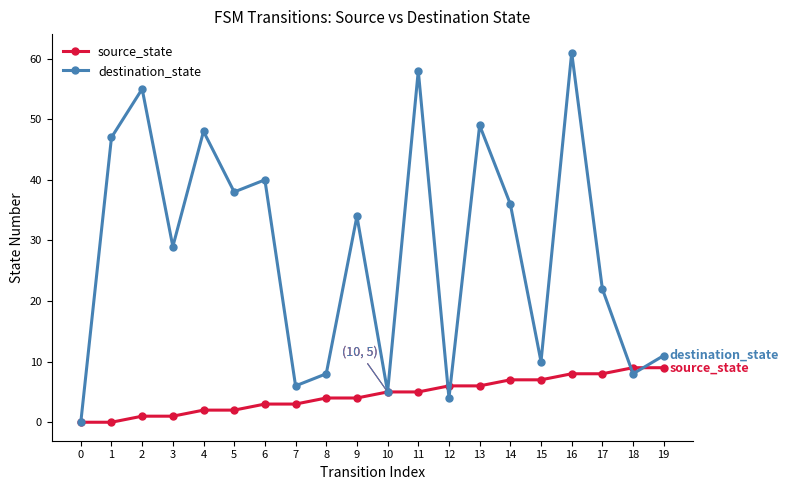

What is the value of the destination_state point at the 19th from the left?

8